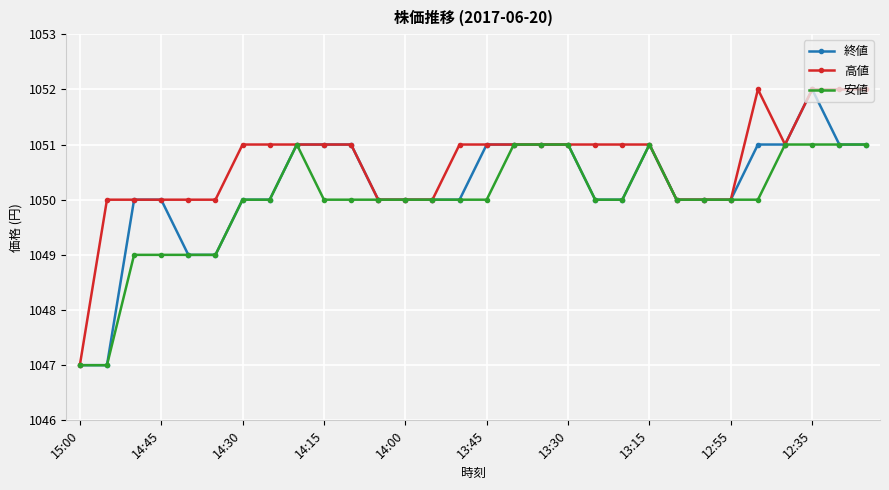

Which series has the largest total across all categories?

高値